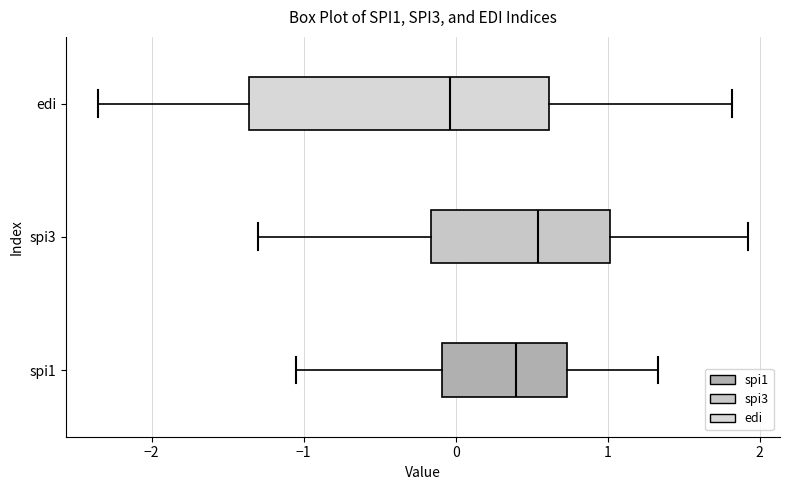

Which box has the furthest to the right median line?

spi3